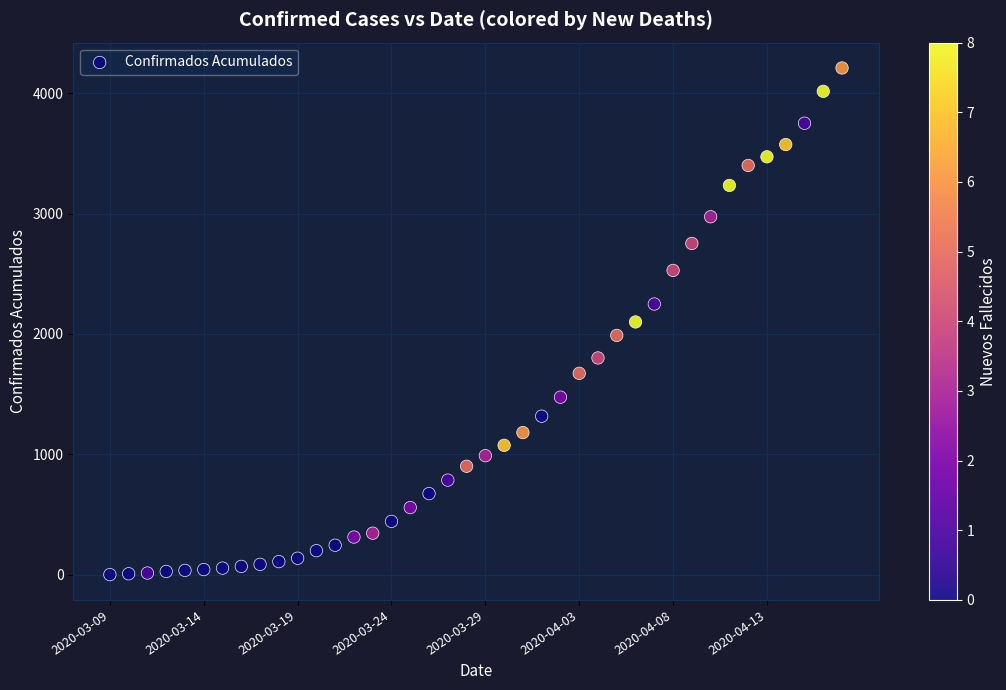

What is the range of Y values (max minus min)?

4209